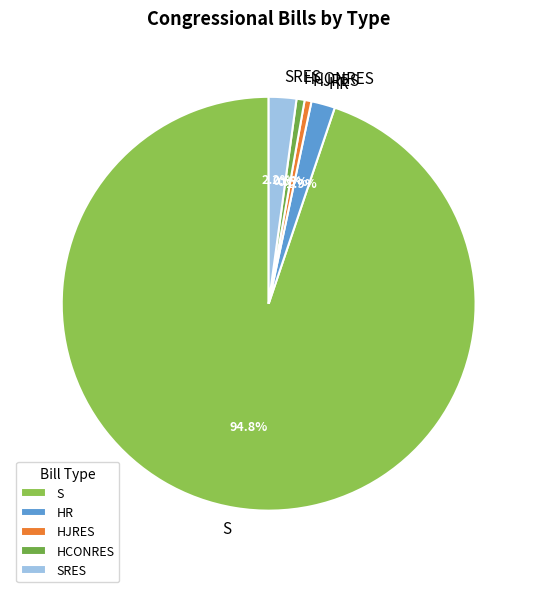

The SRES slice represents 2% of the pie. True or false?

True